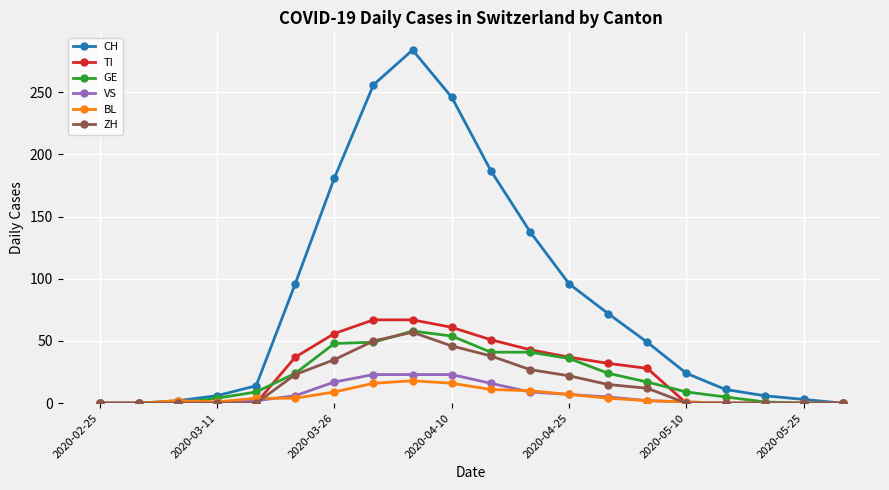

At how many categories does at least one series exceed 199?

3